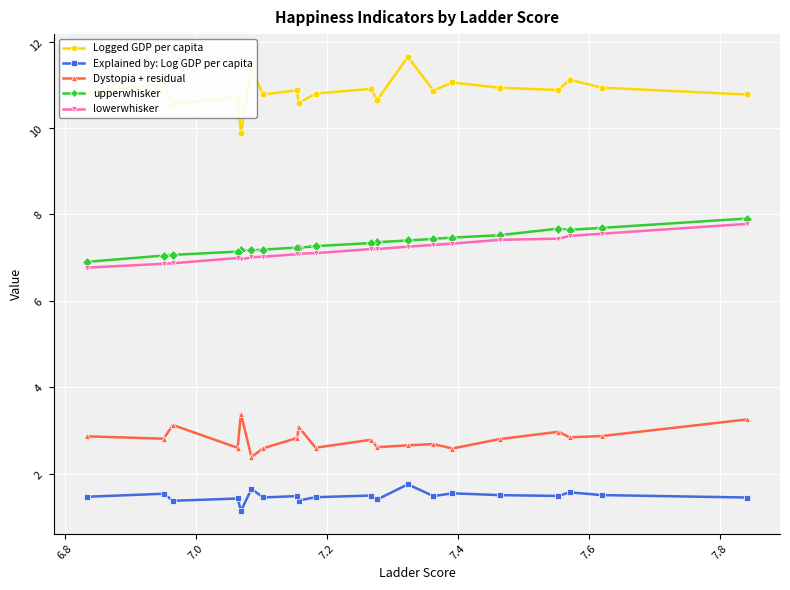

What is the smallest value displayed?

1.1